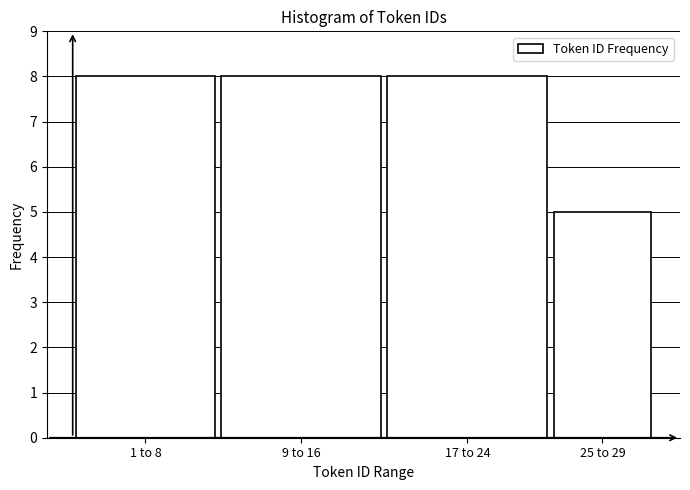

Reading left to right, transcribe all the data shown in this chart.

8	8	8	5